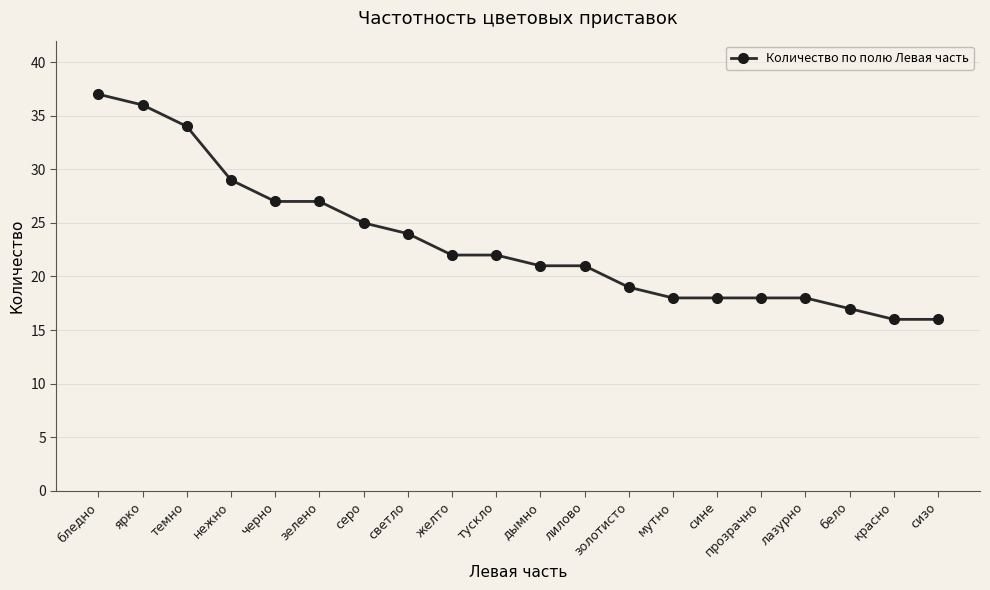

At which category does the chart reach its peak across all series?

бледно